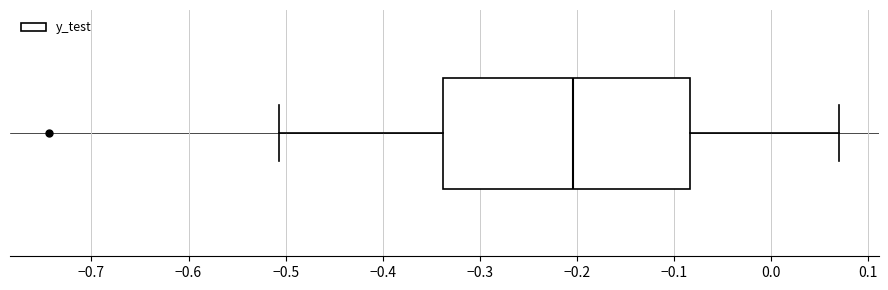

Transcribe this box plot: give where the median line is, the range the box spans, and where the two whiskers end, as read against the x-axis. The values are not printed on the chart, so give them approximately, as read against the axis.

median -0.20, box -0.34 to -0.08, whiskers -0.51 to 0.07